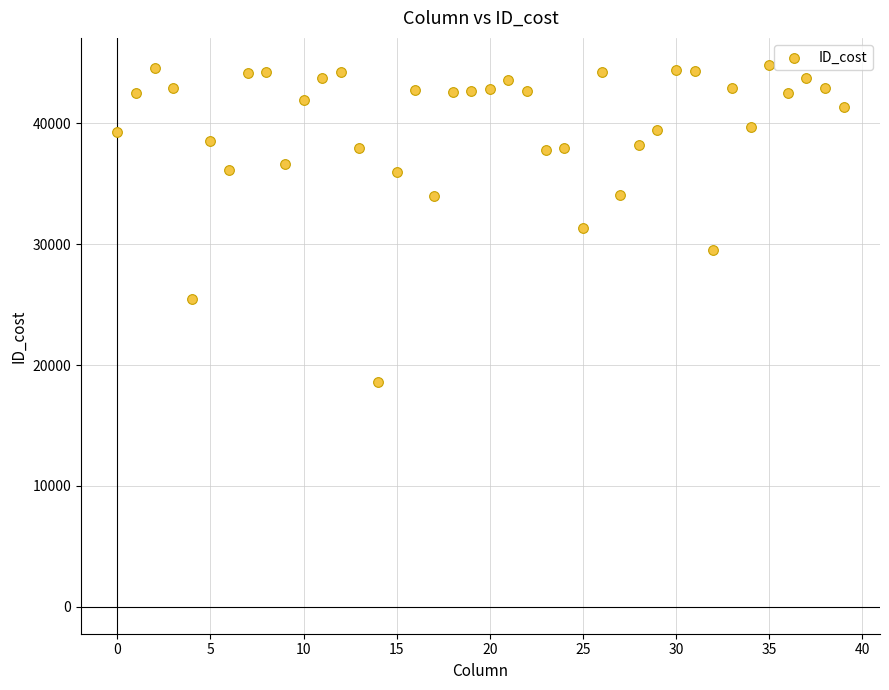

What is the range of Y values (max minus min)?

26235